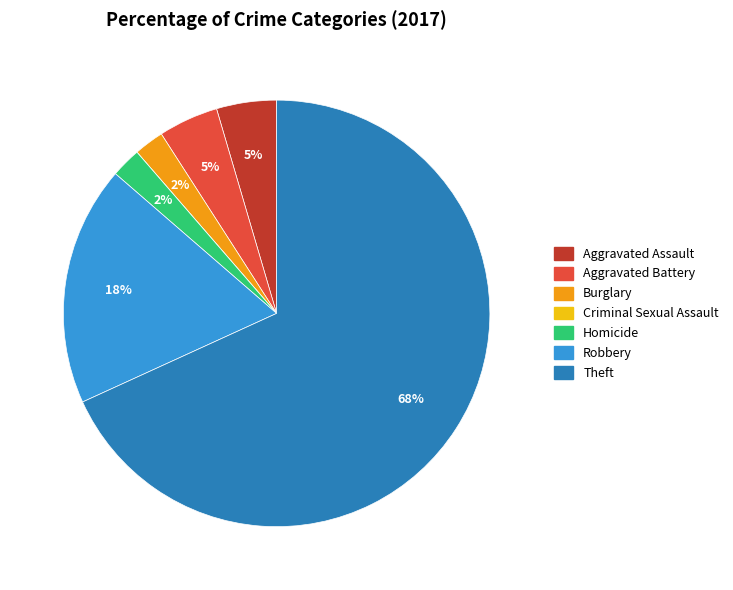

Is it true that Homicide is 2% of the pie?

True